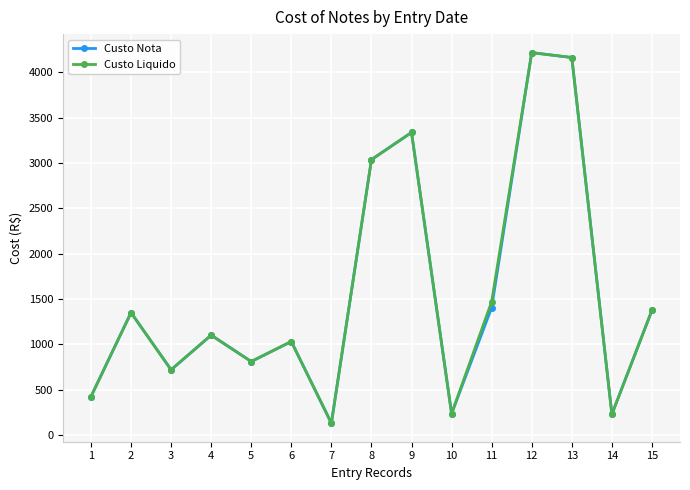

How many distinct data groups are displayed?

2